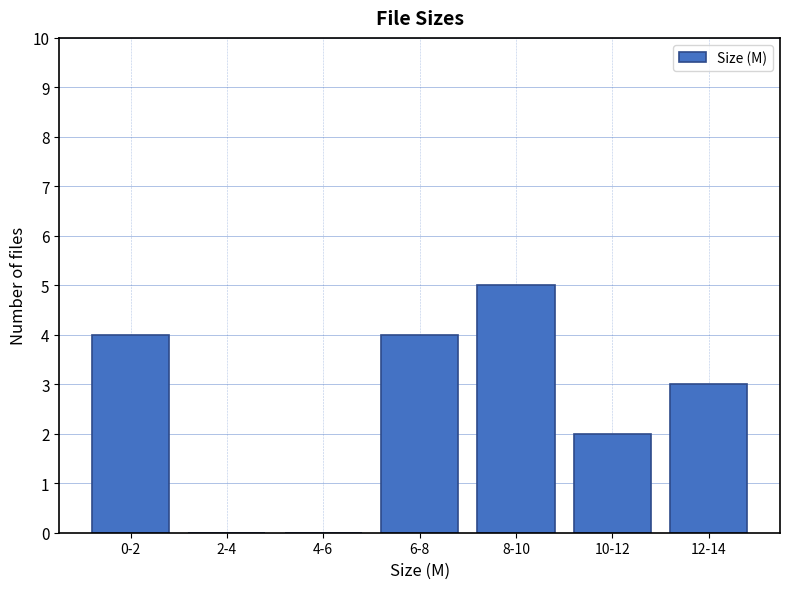

Reading right to left, extract all data points from this chart.

12-14=3	10-12=2	8-10=5	6-8=4	4-6=0	2-4=0	0-2=4